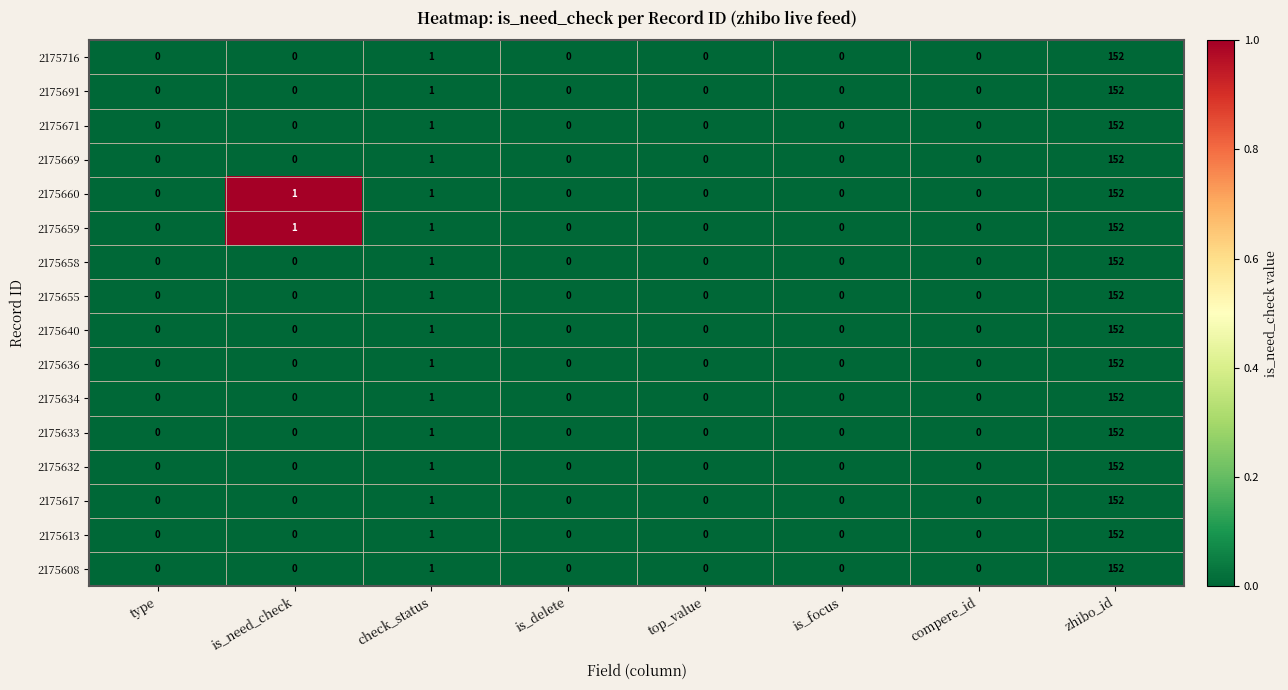

Which category has the highest value across all series?

zhibo_id